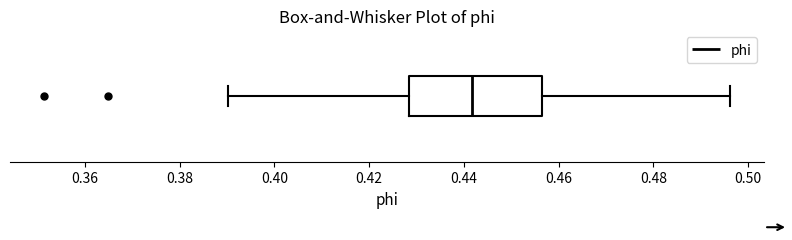

Transcribe this box plot: give where the median line is, the range the box spans, and where the two whiskers end, as read against the x-axis. The values are not printed on the chart, so give them approximately, as read against the axis.

median 0.442, box 0.428 to 0.456, whiskers 0.390 to 0.496